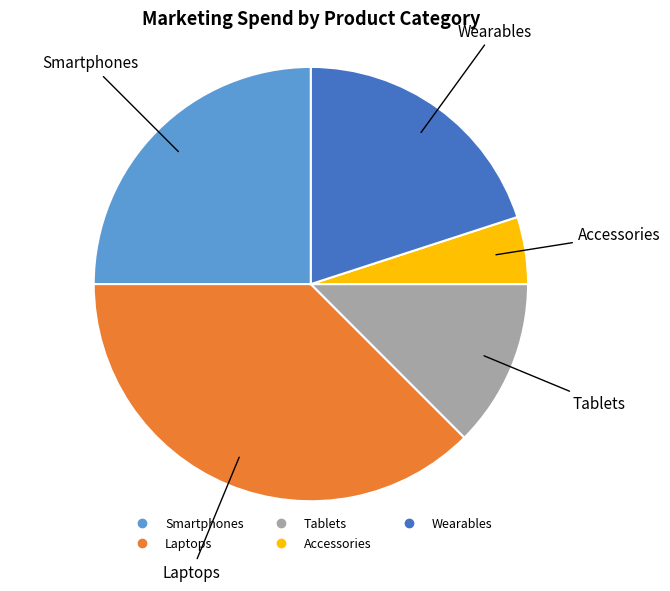

Is it true that Laptops is 49% of the pie?

False